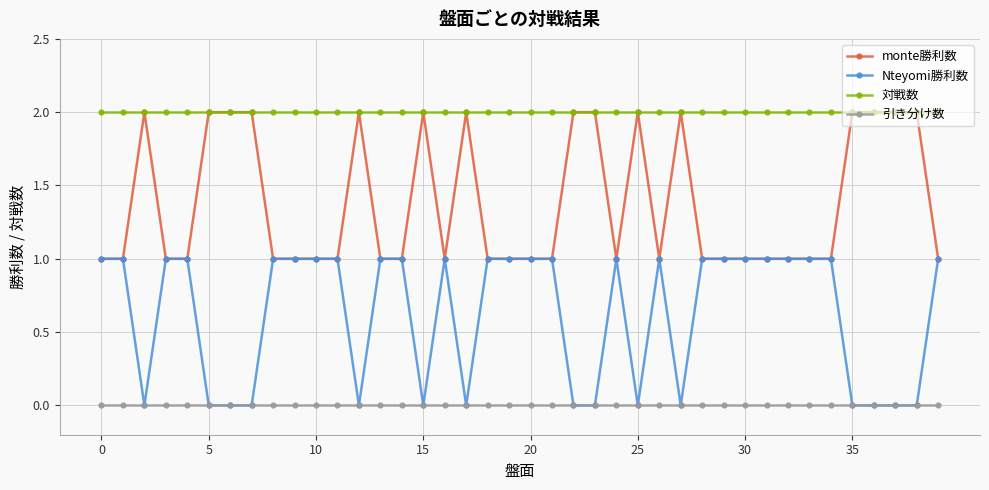

True or false: Nteyomi勝利数 and 対戦数 intersect in this chart.

False